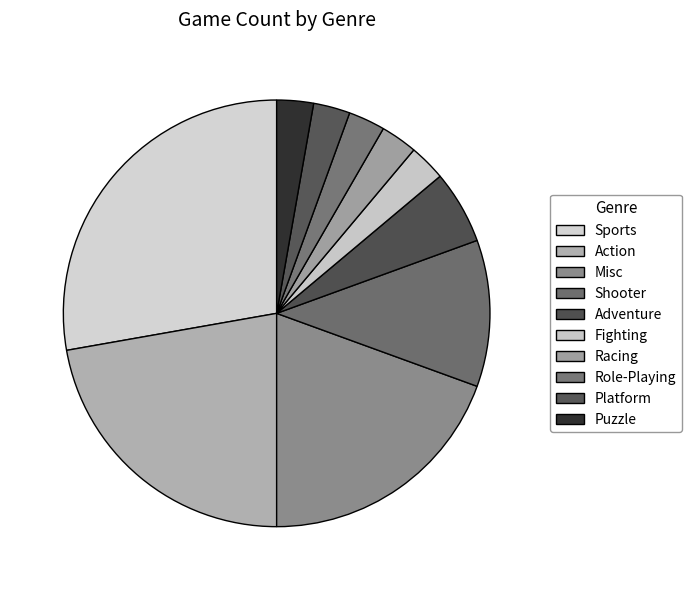

Count the number of slices in the pie.

10